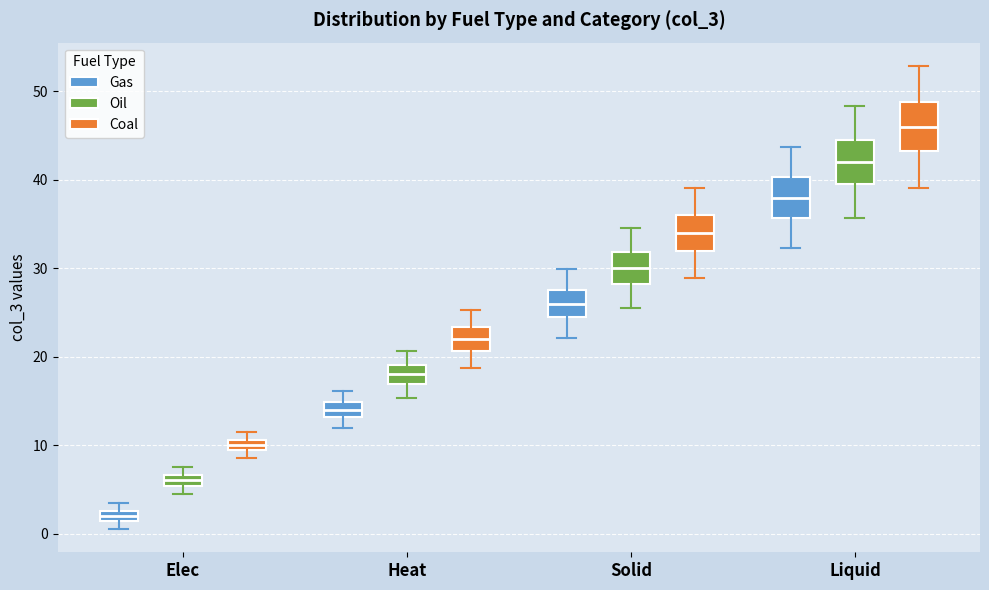

Where does the lower whisker of the box for Liquid (Oil) end on the y-axis? The values are not printed on the chart, so give them approximately, as read against the axis.

36